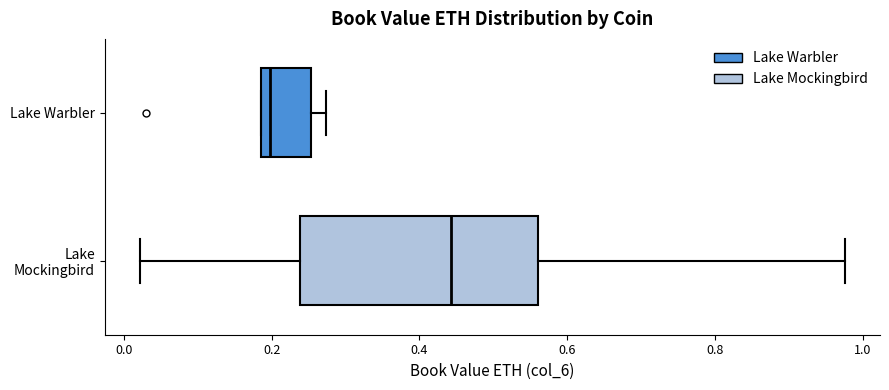

Where is the right edge of the box for Lake Mockingbird on the x-axis? The values are not printed on the chart, so give them approximately, as read against the axis.

0.56